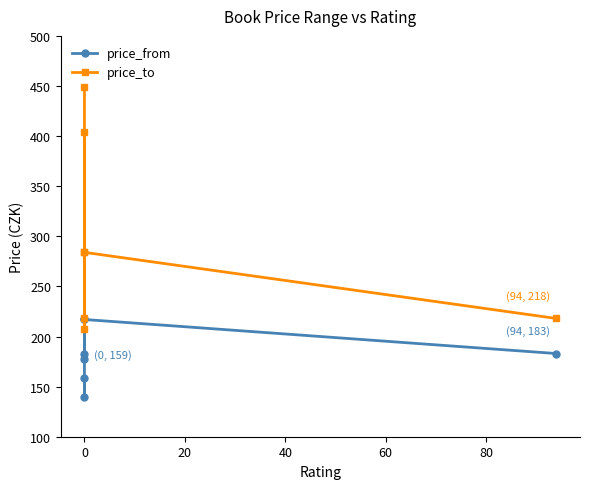

How many data points in price_to are less than 284?

3